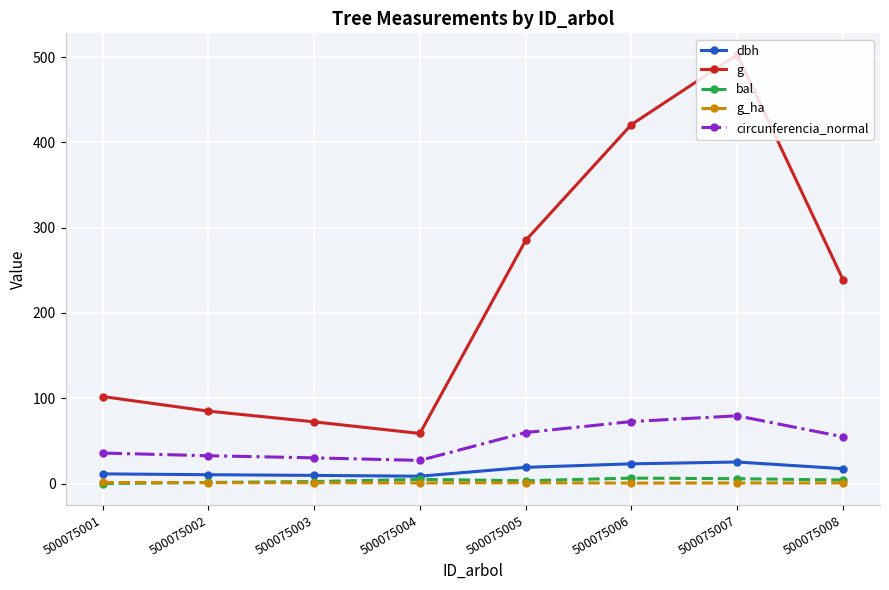

How many data points in g are less than 239?

4